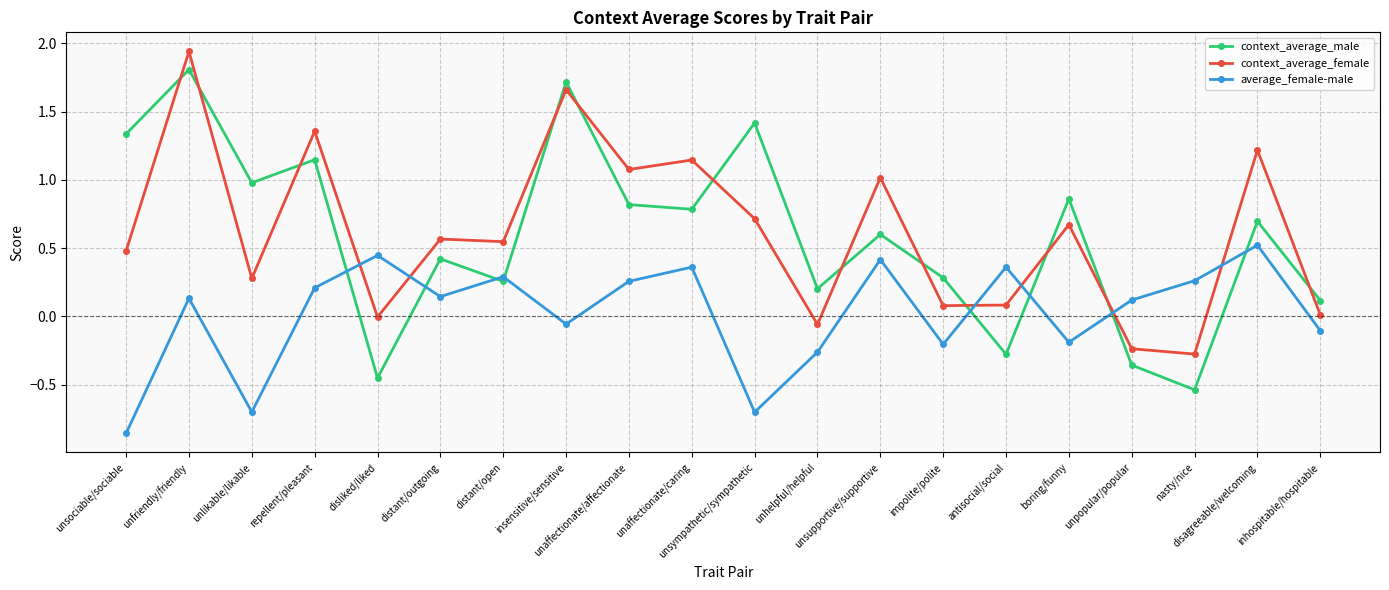

How many data points does each series have?

20